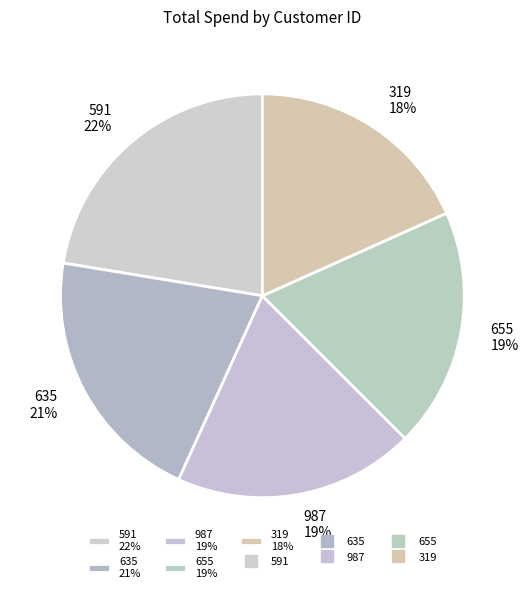

To the nearest percent, what portion does 319 represent?

18%